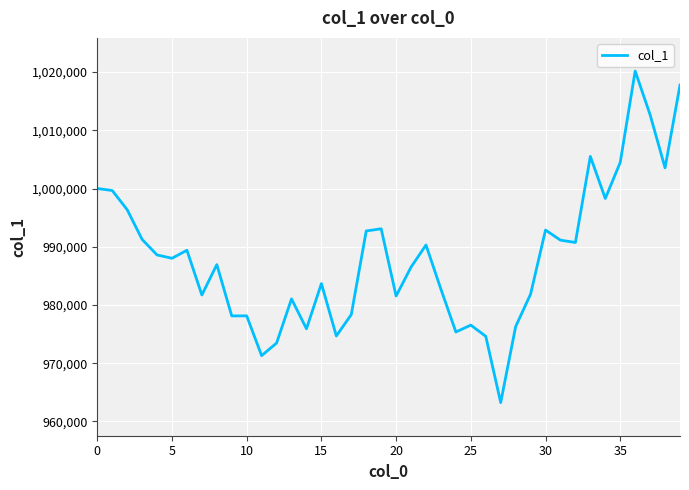

What is the difference between the maximum and minimum values?

56938.6